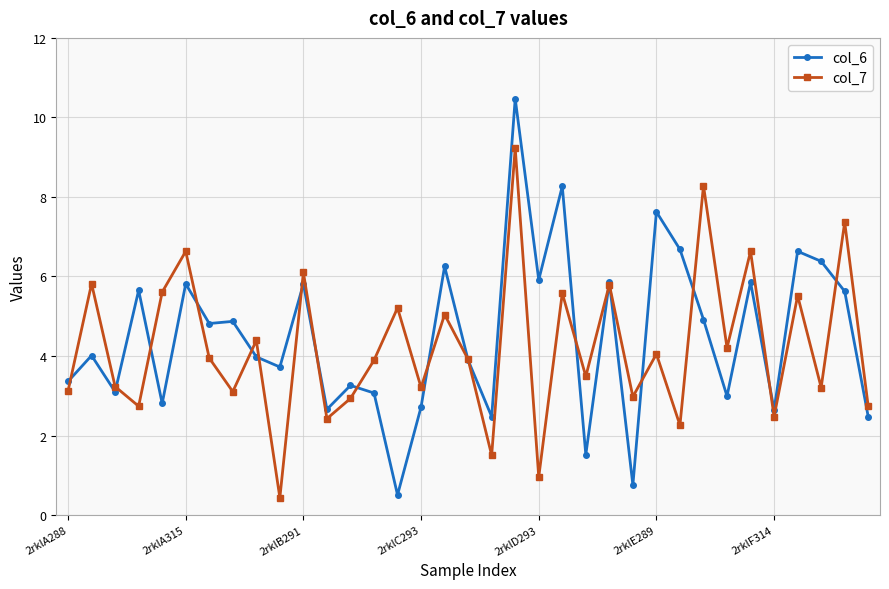

What is the highest value of the col_7 series?

9.2